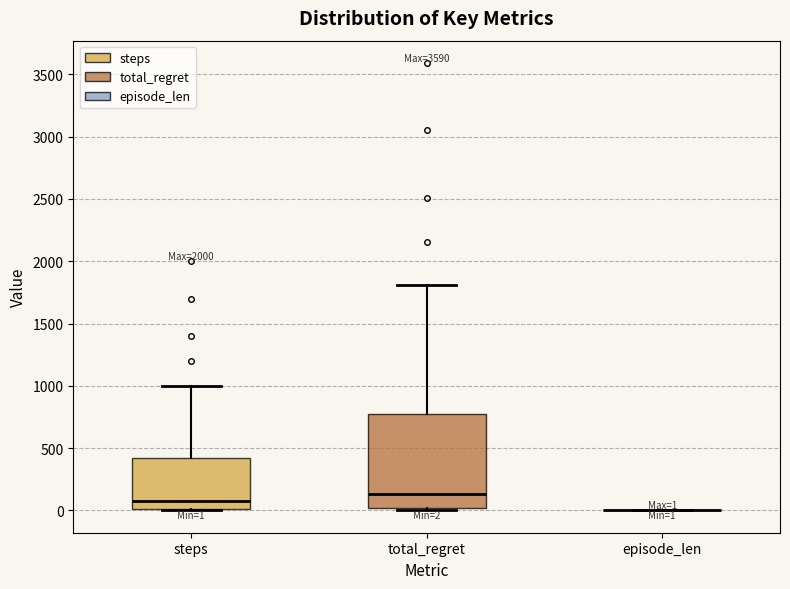

Which box is the tallest, from its lower edge to its upper edge?

total_regret